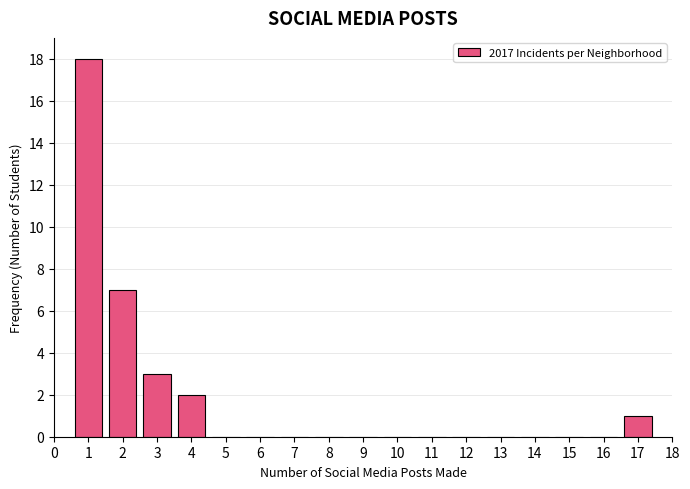

Reading left to right, transcribe all the data shown in this chart.

1=18	2=7	3=3	4=2	5=0	6=0	7=0	8=0	9=0	10=0	11=0	12=0	13=0	14=0	15=0	16=0	17=1